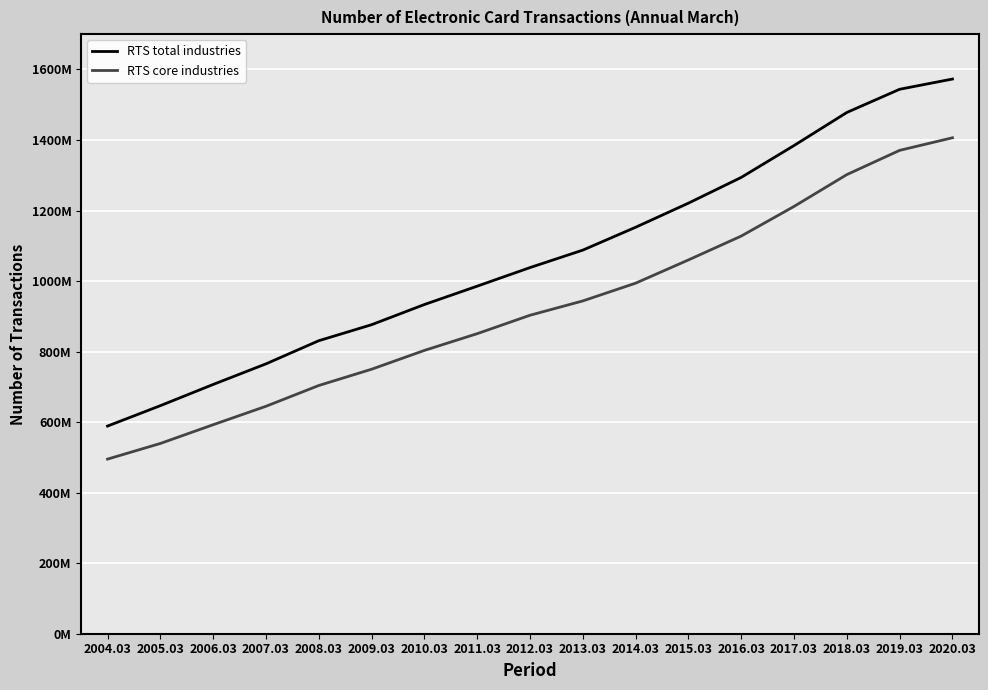

Is this an area chart (filled region under the line)?

No